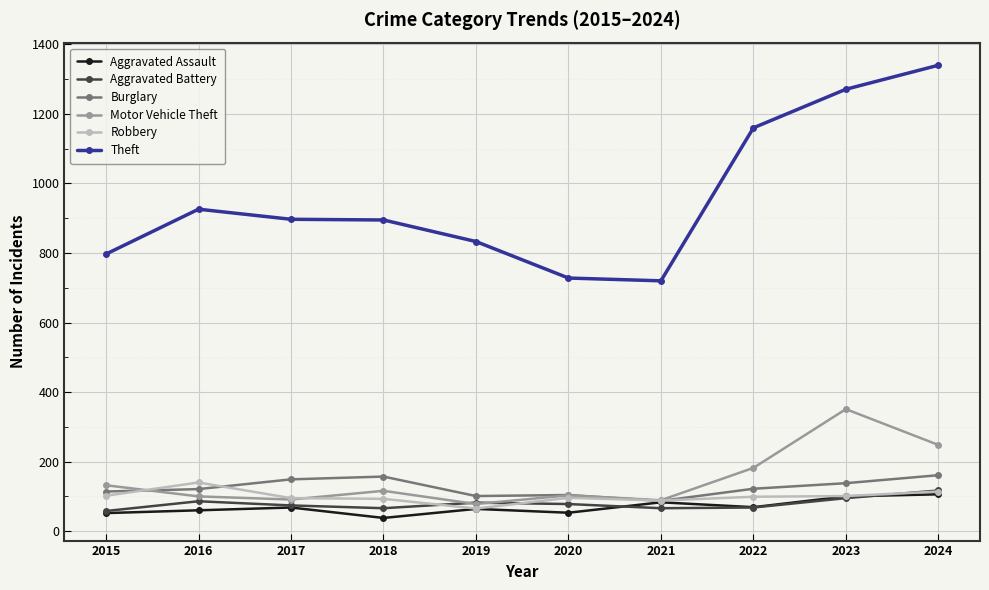

At how many categories does at least one series exceed 869?

6